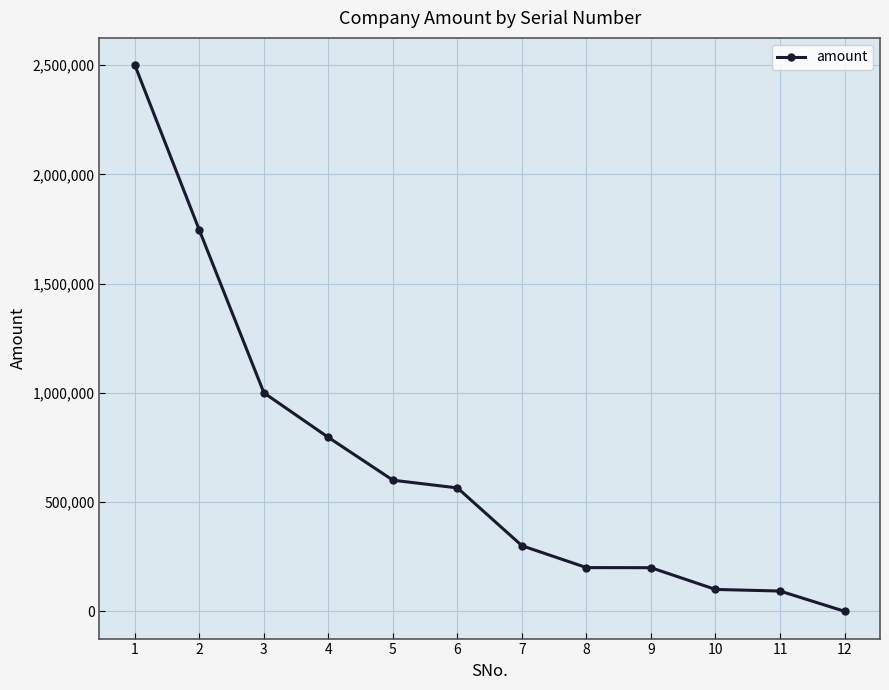

How many lines are shown in the chart?

1